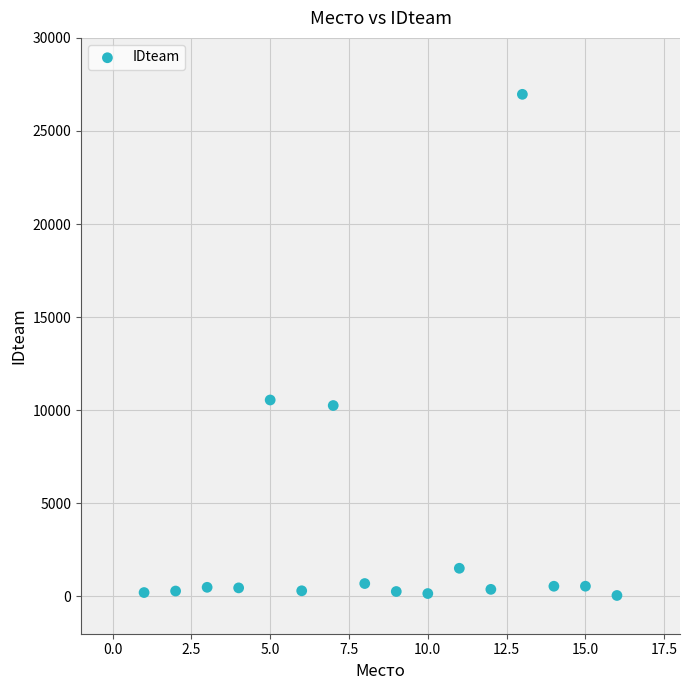

What is the range of X values (max minus min)?

15